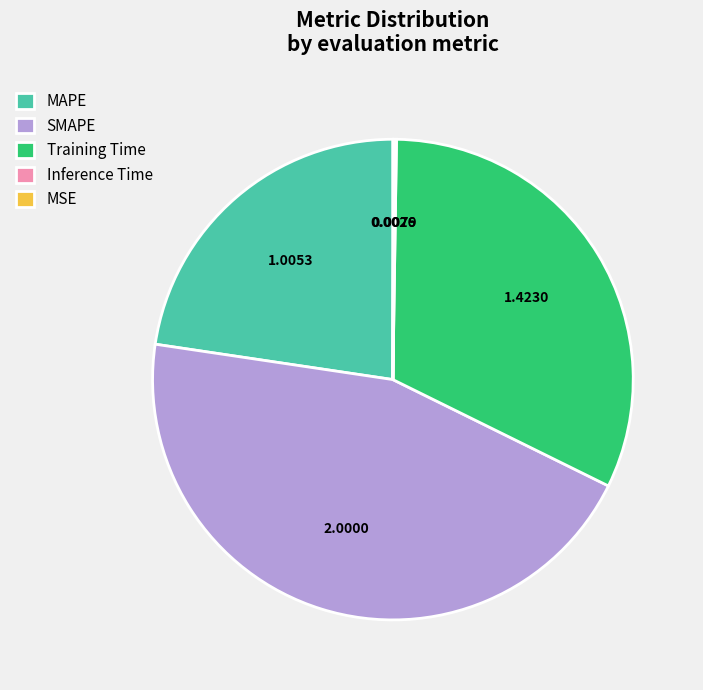

Do SMAPE and Training Time together represent more than half of the pie?

Yes